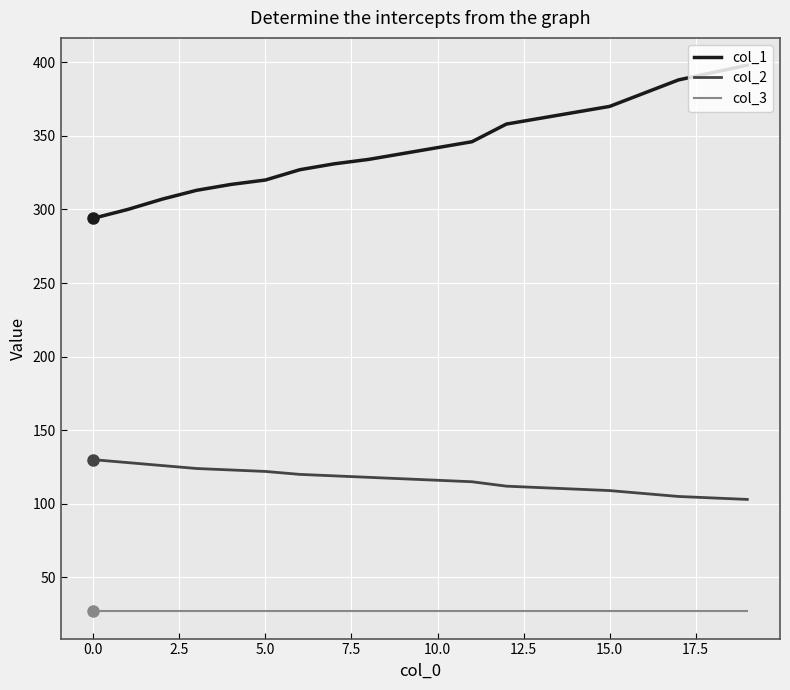

Rank the series by their average value, from lowest to highest.

col_3, col_2, col_1